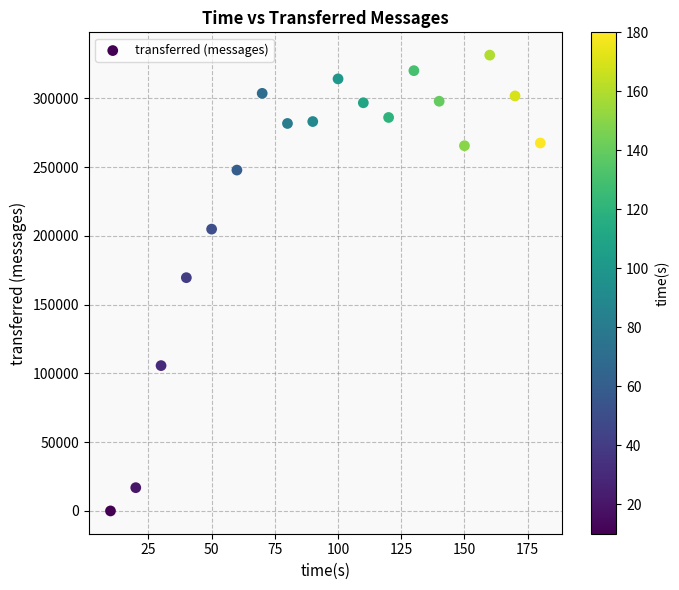

What is the range of Y values (max minus min)?

331480